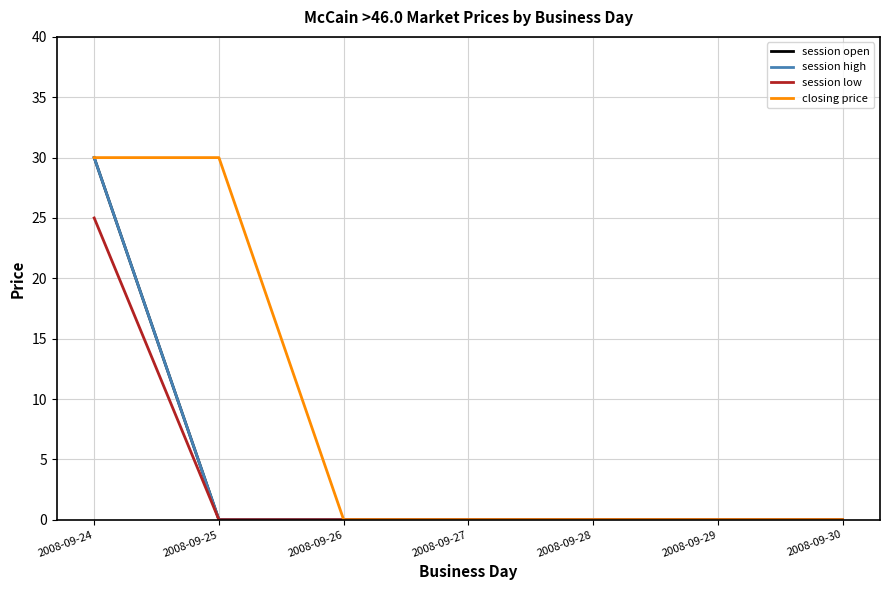

How many lines are shown in the chart?

4